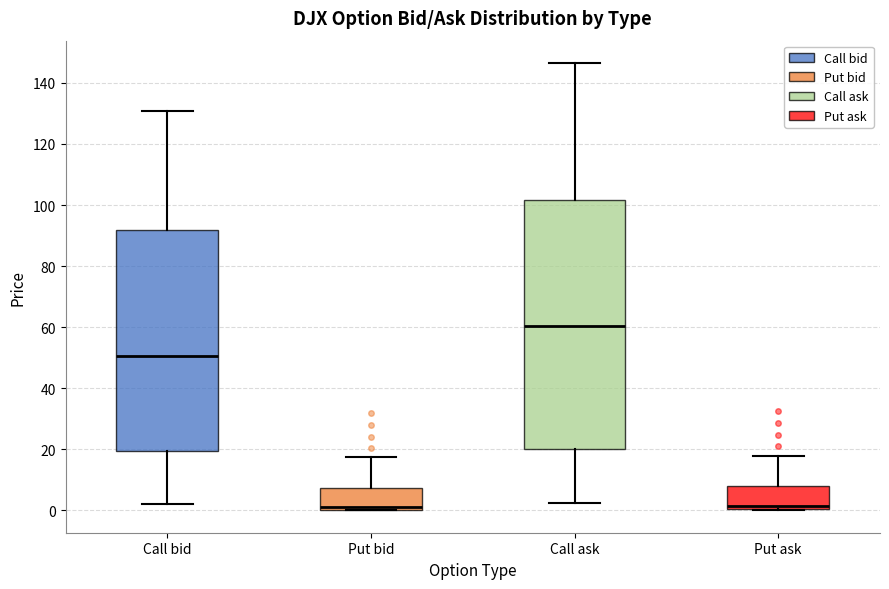

Comparing the boxes themselves (not the whiskers), which one is the tallest?

Call ask